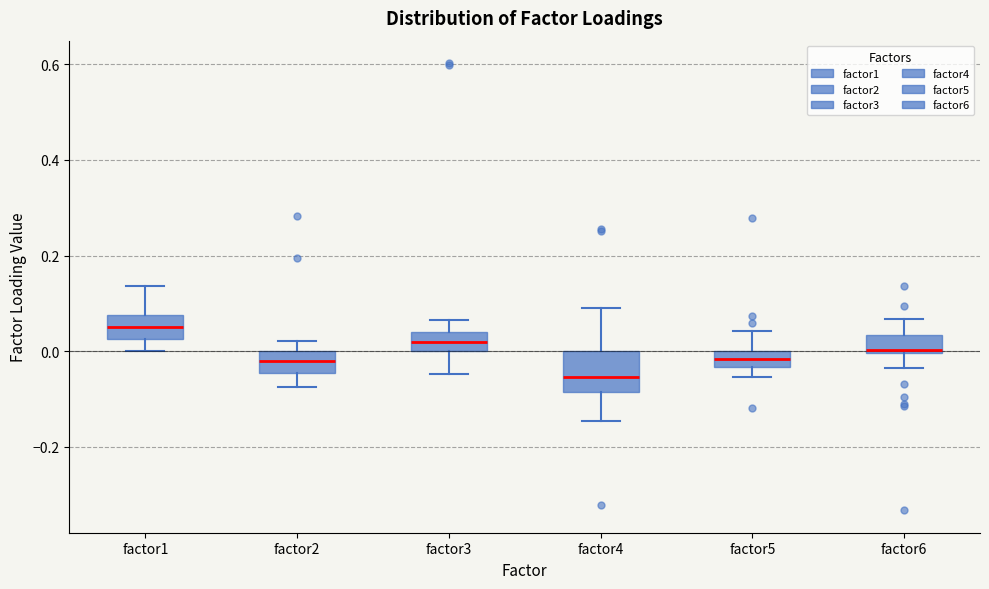

Which box has the lowest median line?

factor4